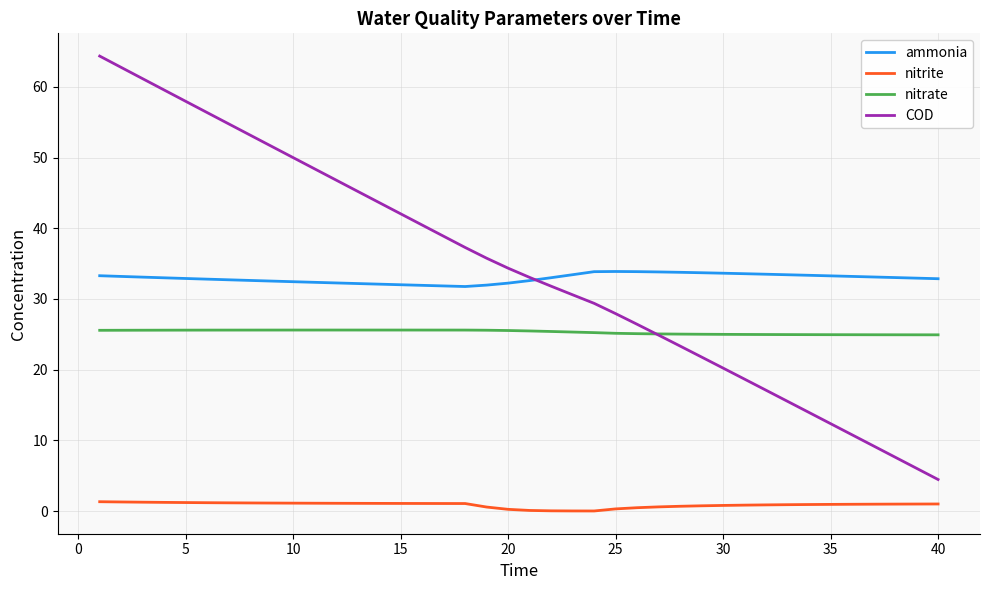

How many values in the COD series are below 34?

20